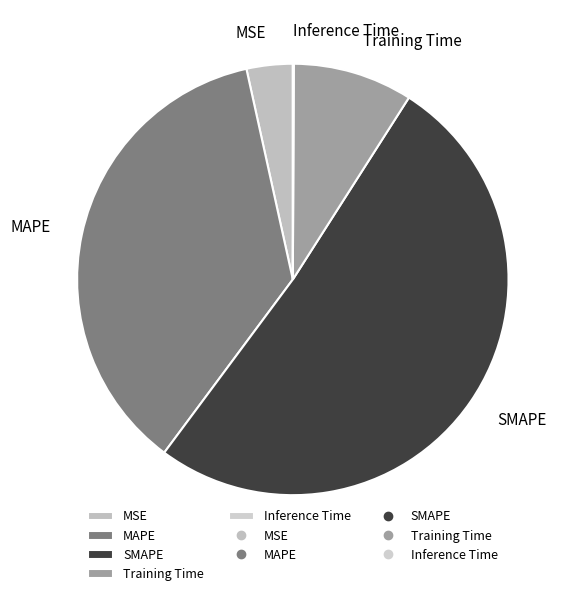

Is it true that SMAPE is 51% of the pie?

True